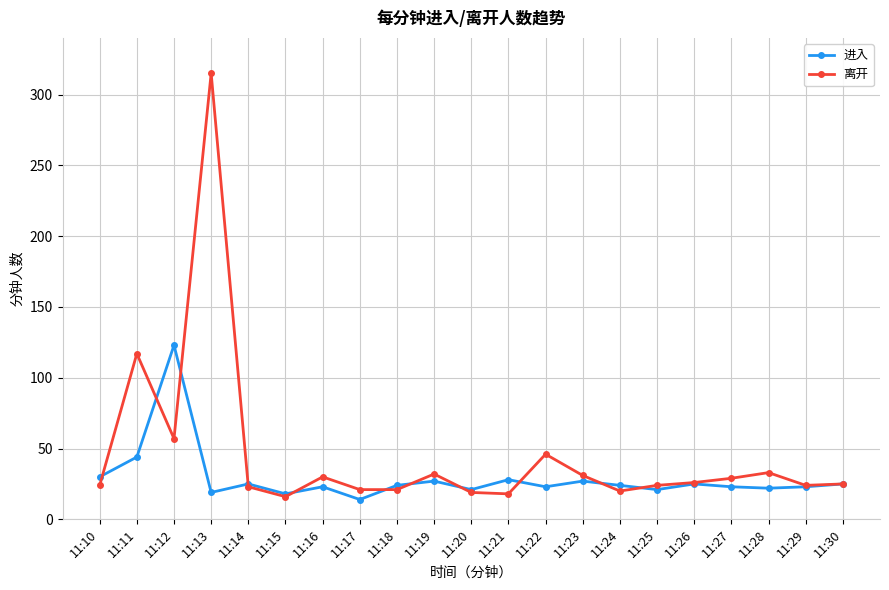

What are all the series names shown in the legend?

进入, 离开